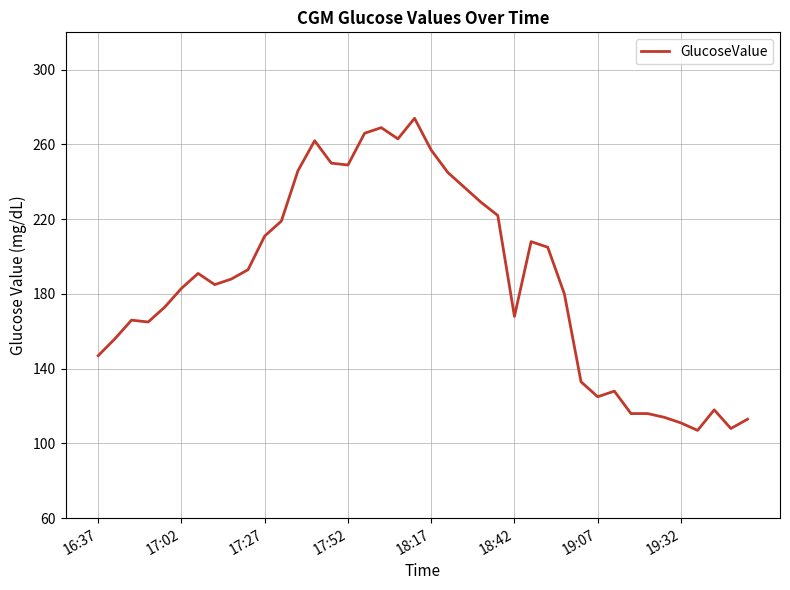

What is the difference between the maximum and second lowest values?

166